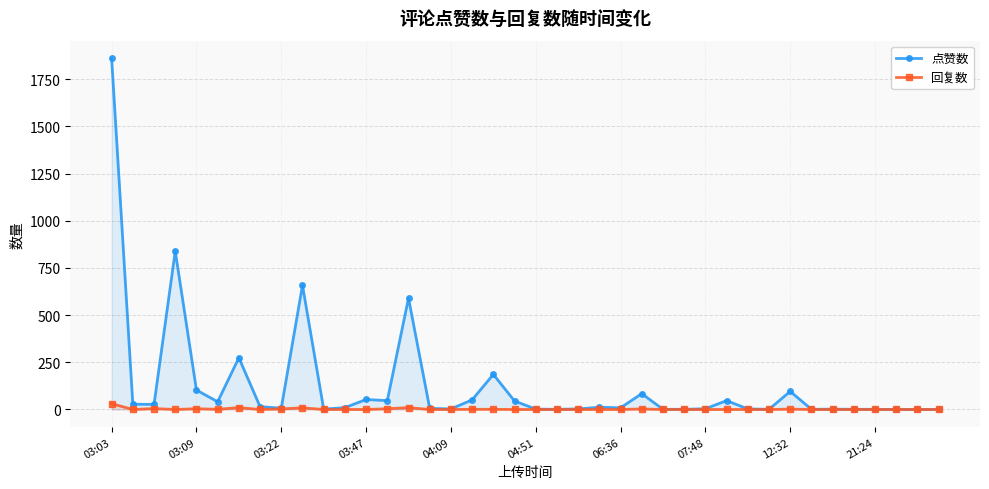

Reading left to right, list all the values displayed in this chart.

点赞数: 1861	28	27	839	103	41	274	15	7	658	2	10	53	47	590	6	3	51	186	45	2	1	3	12	9	84	1	1	4	47	3	1	96	1	2	1	1	0	0	0
回复数: 31	0	5	0	4	1	10	0	3	9	0	0	0	4	10	0	0	1	1	0	0	0	0	0	0	3	0	0	0	0	0	0	2	0	0	0	0	0	0	0